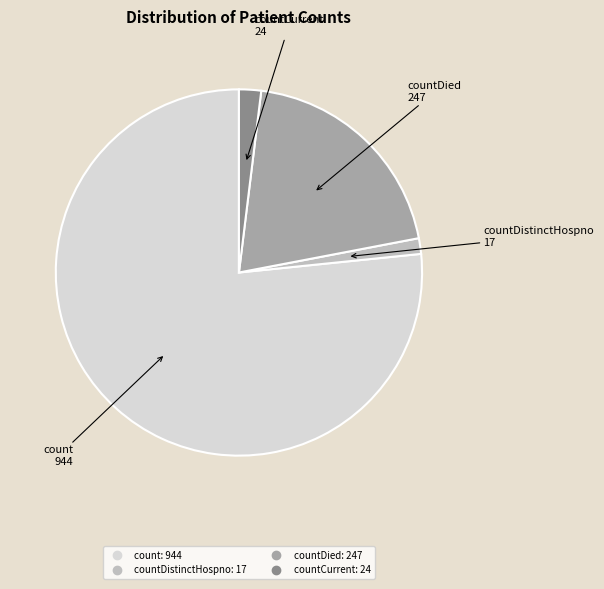

How many segments does this pie chart have?

4